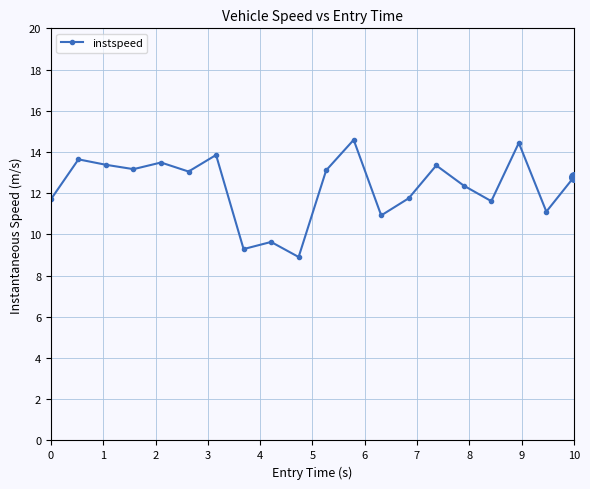

What is the value of the 3rd point from the left?

13.4